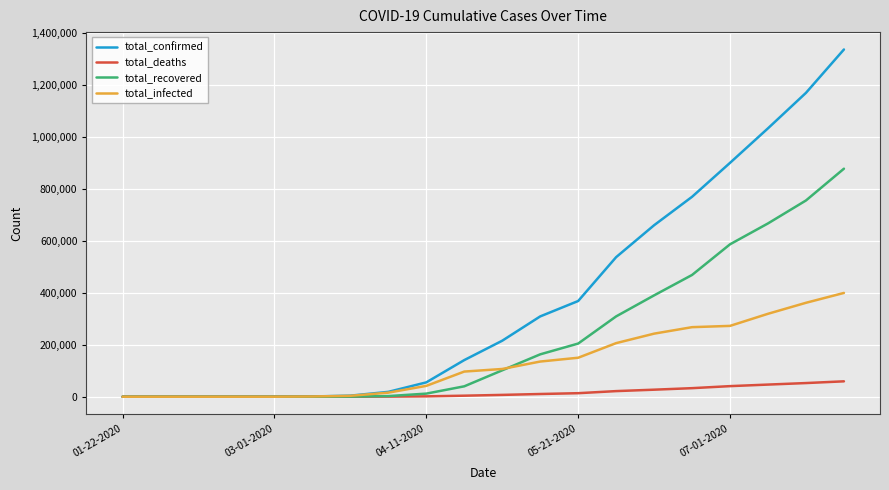

Which series has the widest spread of values?

total_confirmed